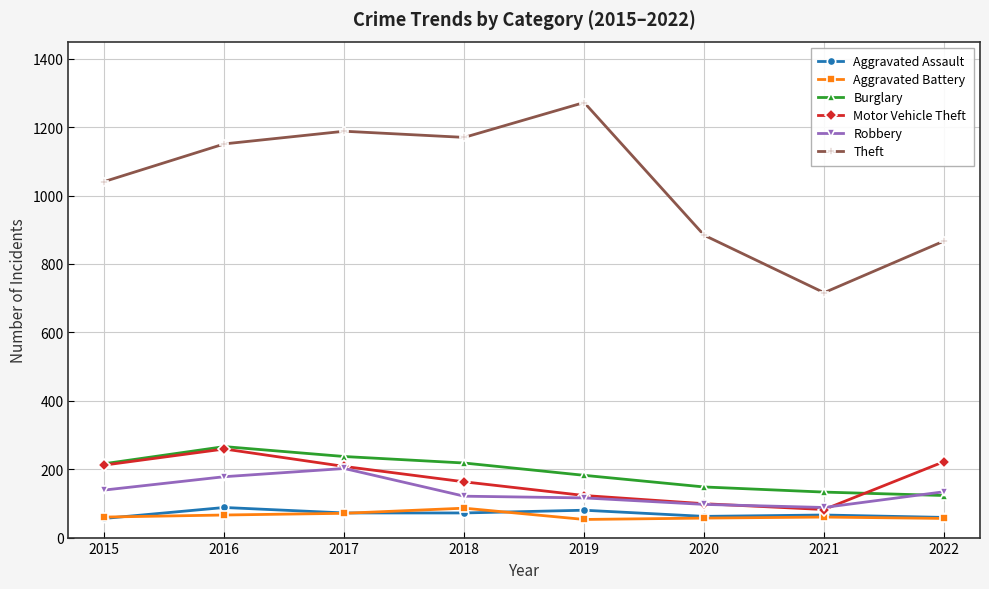

What is the sum of all Theft values?

8289